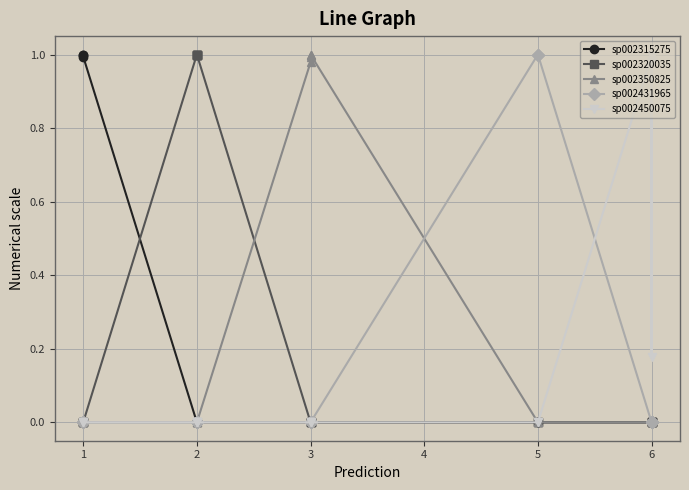

What is the greatest value displayed?

1.0